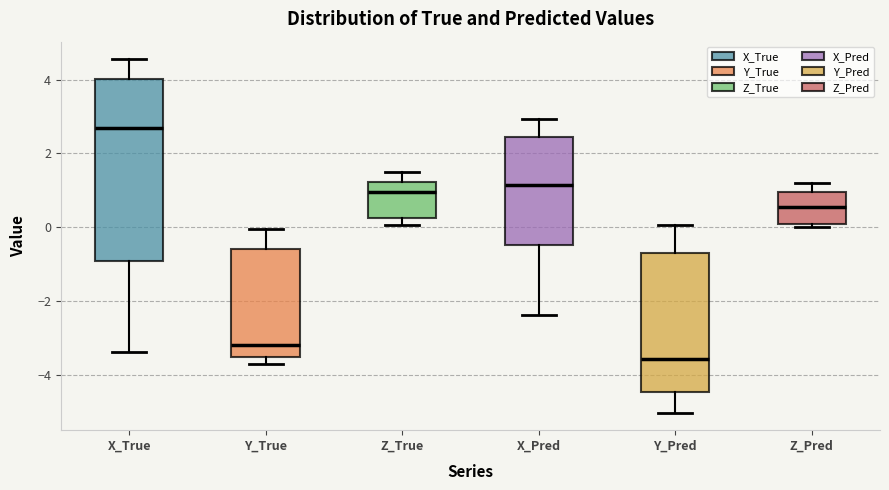

Where does the lower whisker of the box for X_True end on the y-axis? The values are not printed on the chart, so give them approximately, as read against the axis.

-3.4